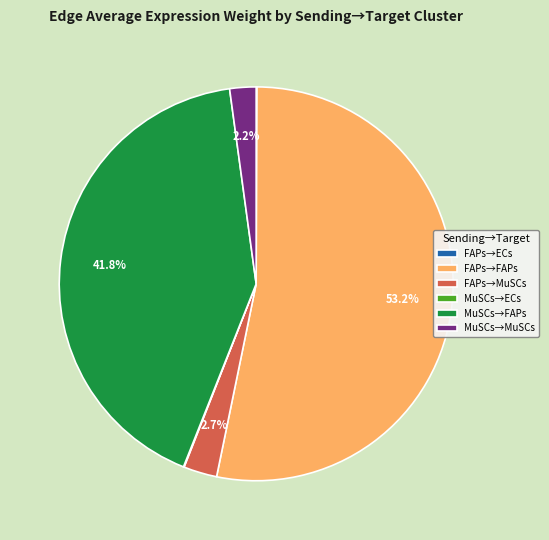

Is there a majority slice in this chart?

Yes